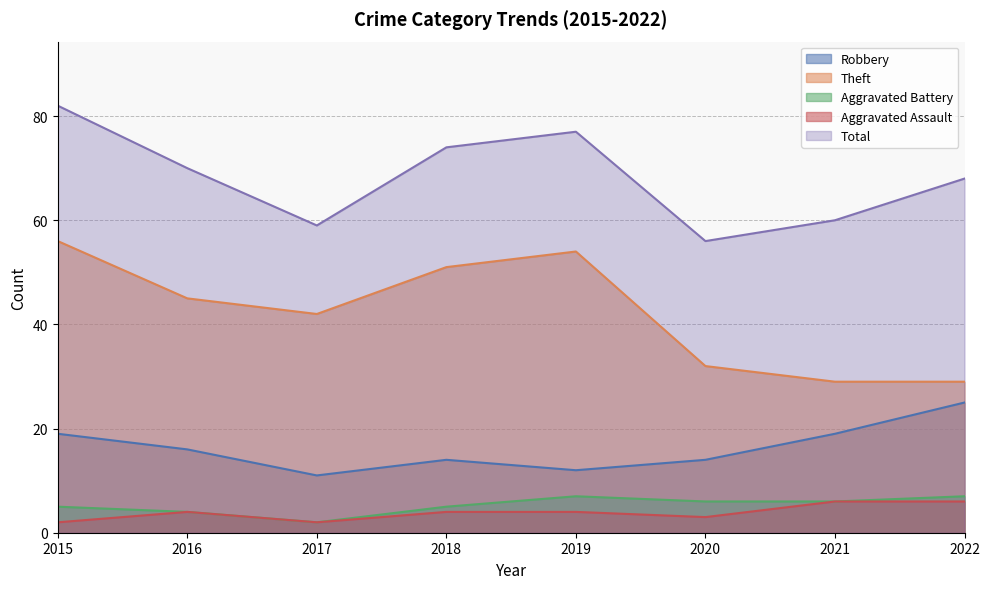

What is the spread (max minus min) of values at 2021?

54